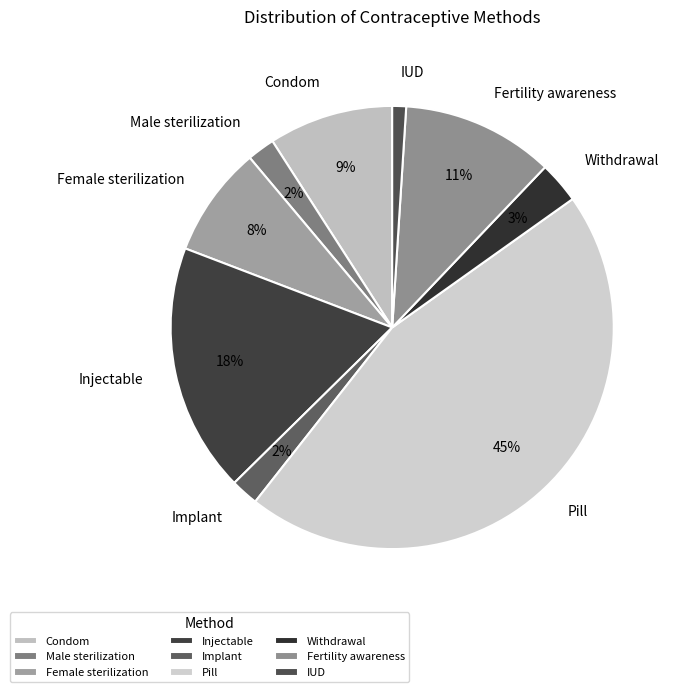

Is there any slice that represents more than half of the pie?

No